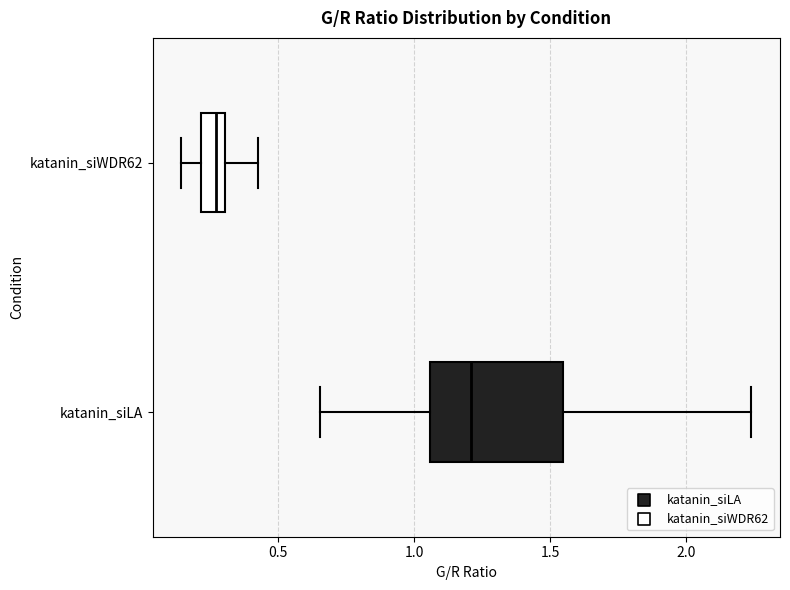

Reading bottom to top, read every box against the x-axis: the position of its median line, the range the box covers, and the ends of its whiskers. The values are not printed on the chart, so give them approximately, as read against the axis.

katanin_siLA: median 1.20, box 1.05 to 1.55, whiskers 0.65 to 2.25
katanin_siWDR62: median 0.25, box 0.20 to 0.30, whiskers 0.15 to 0.45